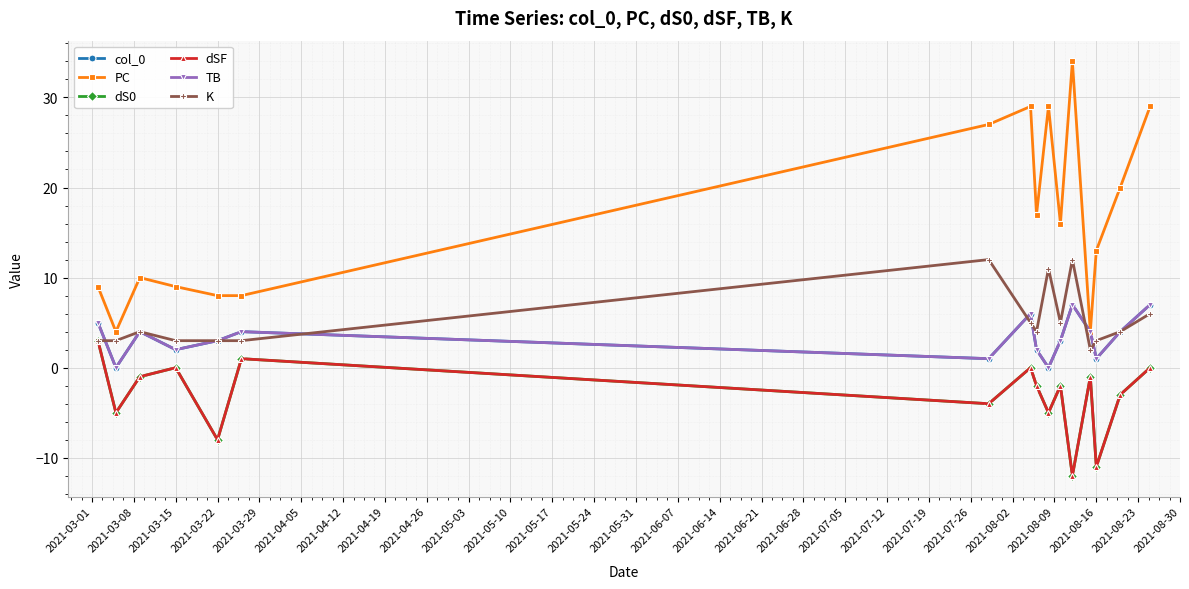

Reading left to right, extract all data points from this chart.

col_0: 5	0	4	2	3	4	1	6	2	0	3	7	4	1	4	7
PC: 9	4	10	9	8	8	27	29	17	29	16	34	4	13	20	29
dS0: 3	-5	-1	0	-8	1	-4	0	-2	-5	-2	-12	-1	-11	-3	0
dSF: 3	-5	-1	0	-8	1	-4	0	-2	-5	-2	-12	-1	-11	-3	0
TB: 5	0	4	2	3	4	1	6	2	0	3	7	4	1	4	7
K: 3	3	4	3	3	3	12	5	4	11	5	12	2	3	4	6